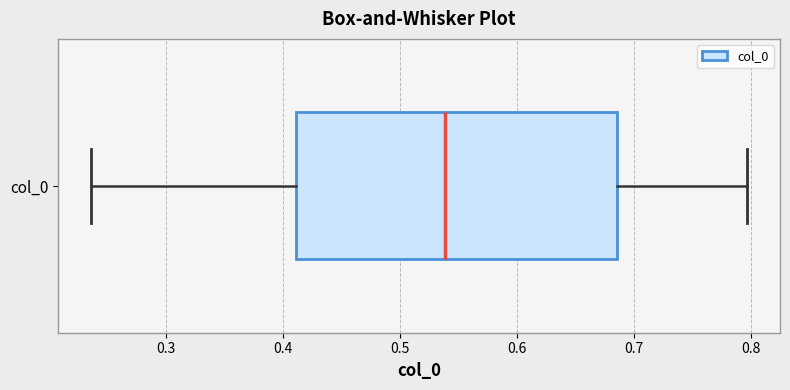

Transcribe this box plot: give where the median line is, the range the box spans, and where the two whiskers end, as read against the x-axis. The values are not printed on the chart, so give them approximately, as read against the axis.

median 0.54, box 0.41 to 0.68, whiskers 0.24 to 0.80